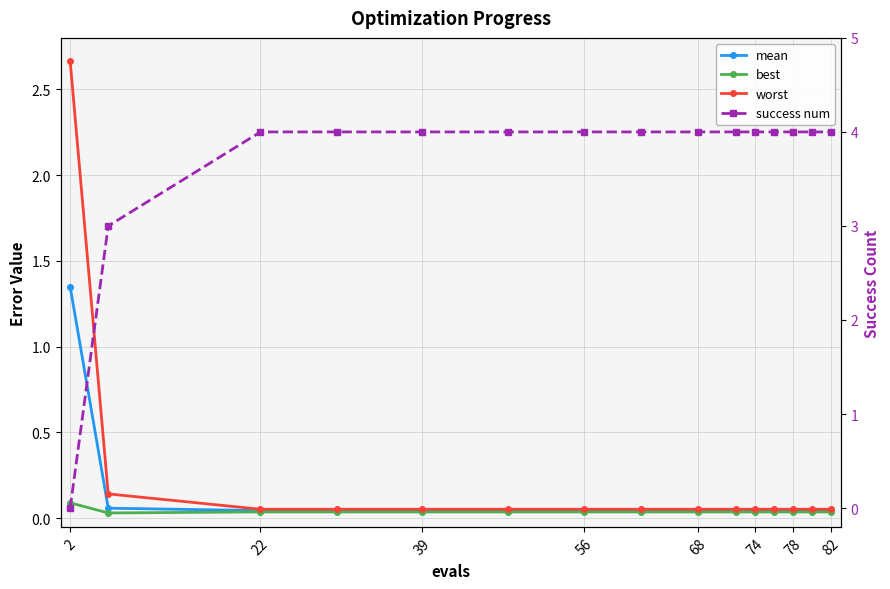

Is it true that mean equals 0.0 at 74?

True